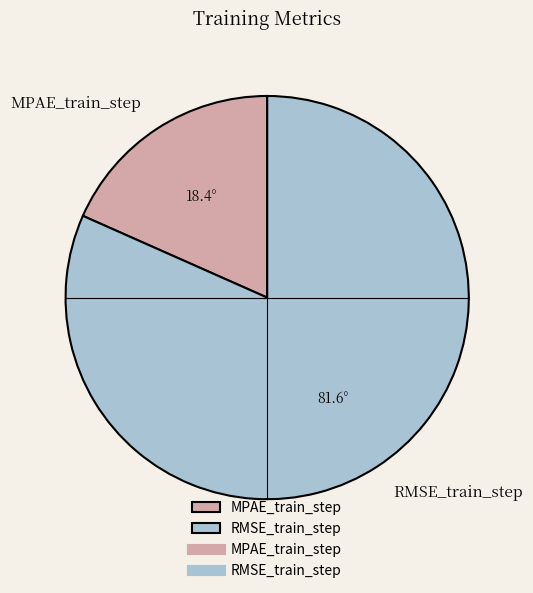

The RMSE_train_step slice represents 91% of the pie. True or false?

False